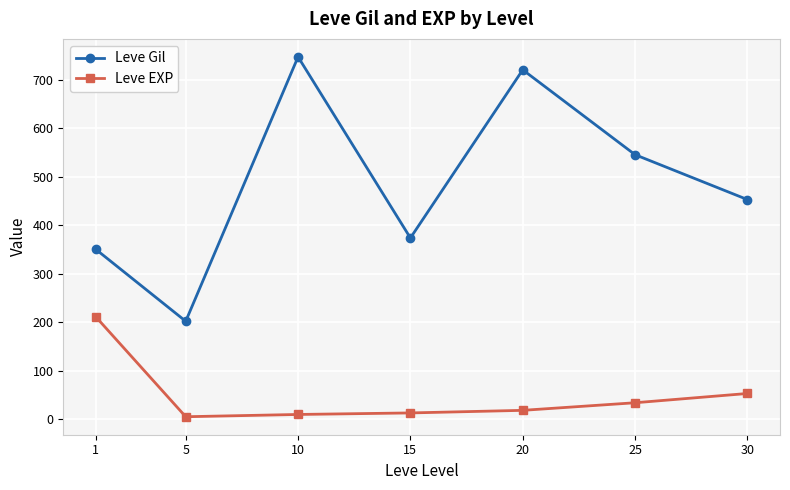

What is the value of the Leve Gil point at the 6th from the left?

545.0